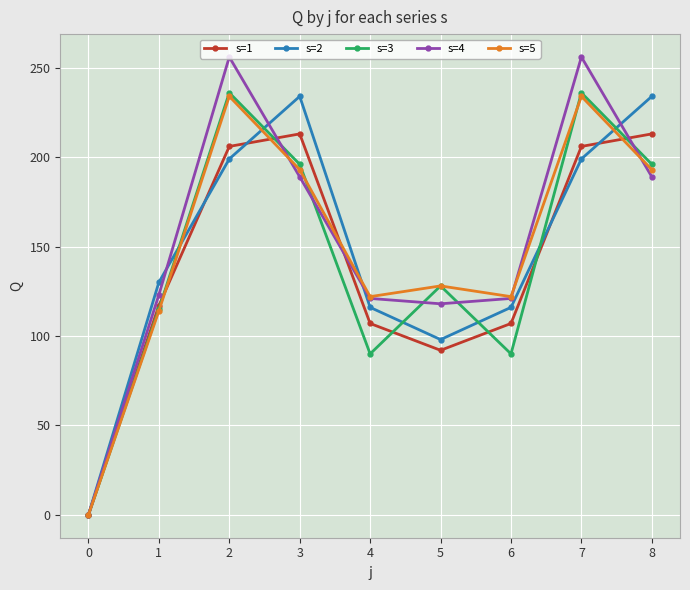

What are all the series names shown in the legend?

s=1, s=2, s=3, s=4, s=5